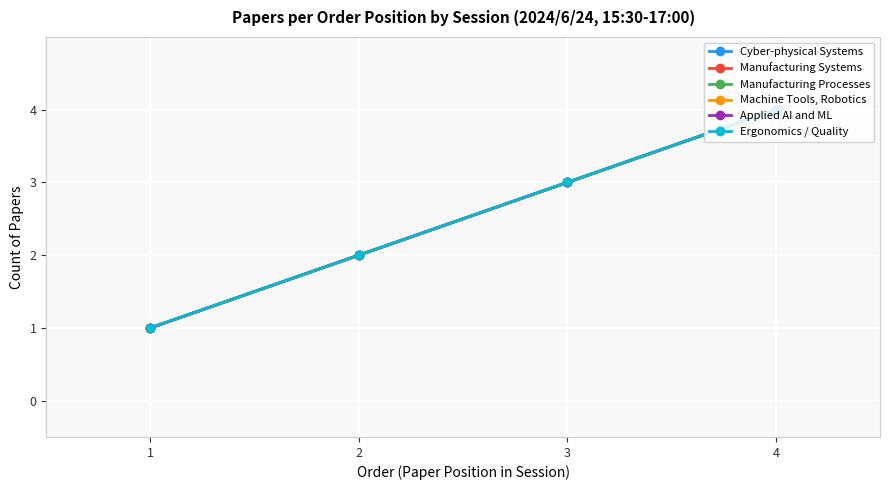

Count the number of data series in this chart.

6